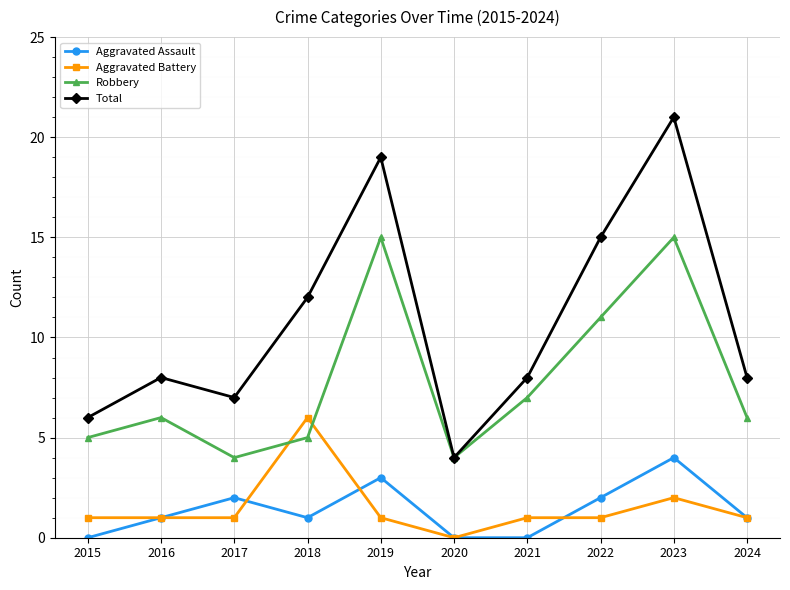

At which category is the sum across all series the highest?

2023